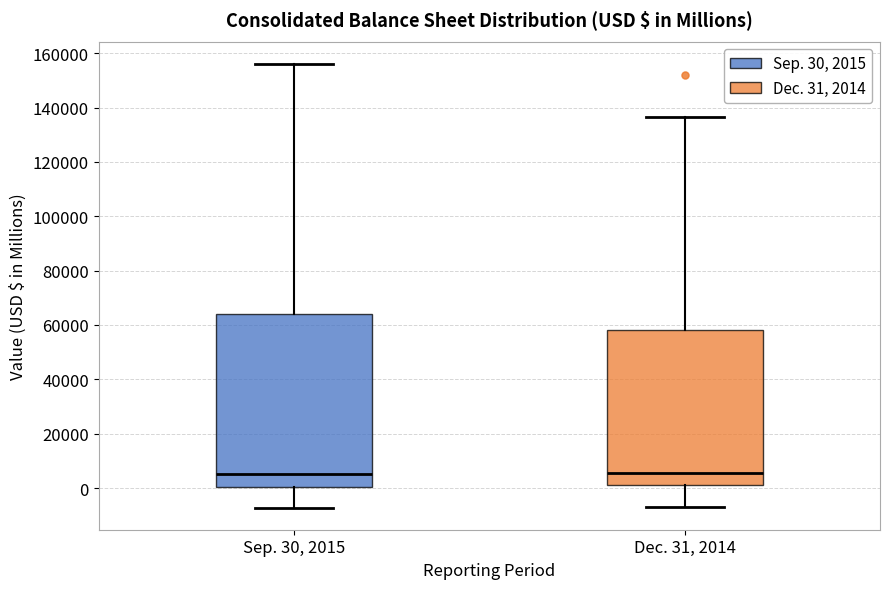

Comparing the boxes themselves (not the whiskers), which one is the tallest?

Sep. 30, 2015